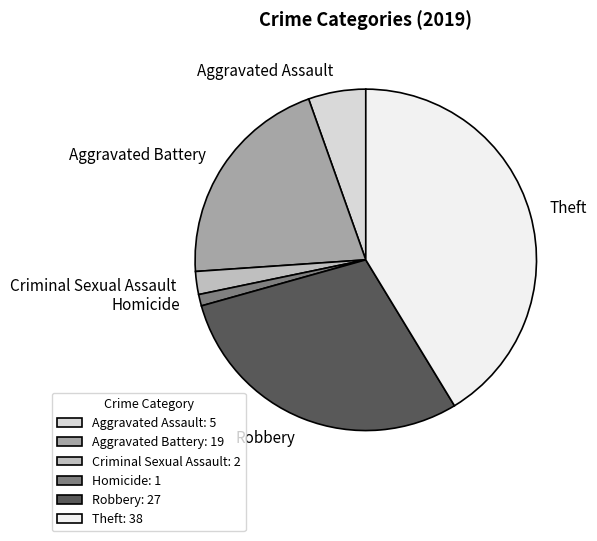

Does any single category account for the majority?

No